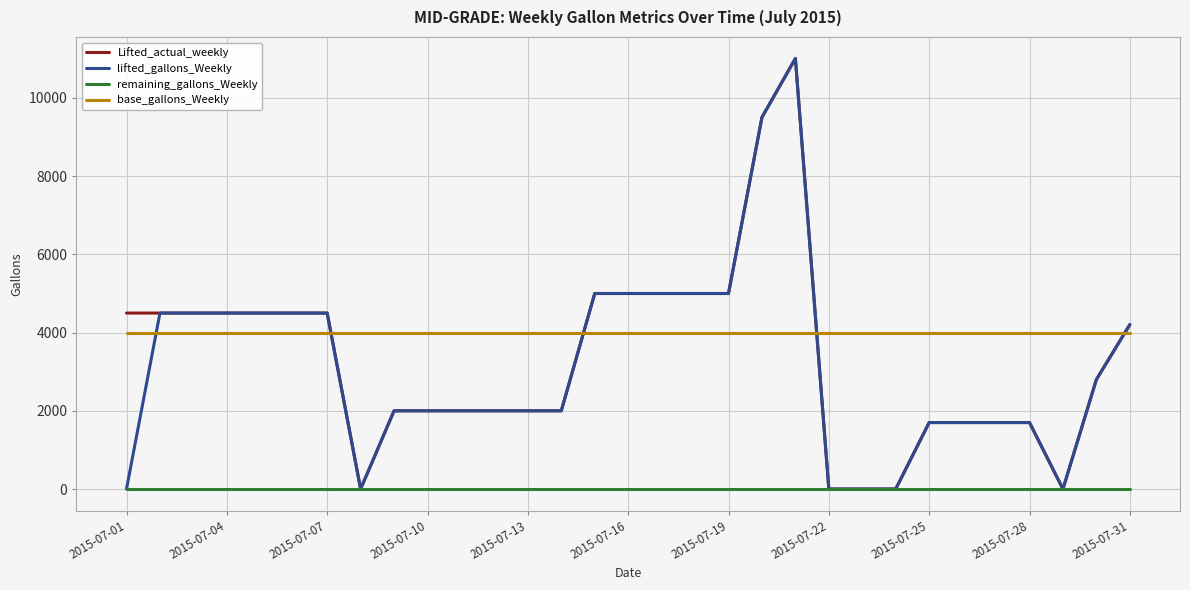

What is the maximum value for Lifted_actual_weekly?

11010